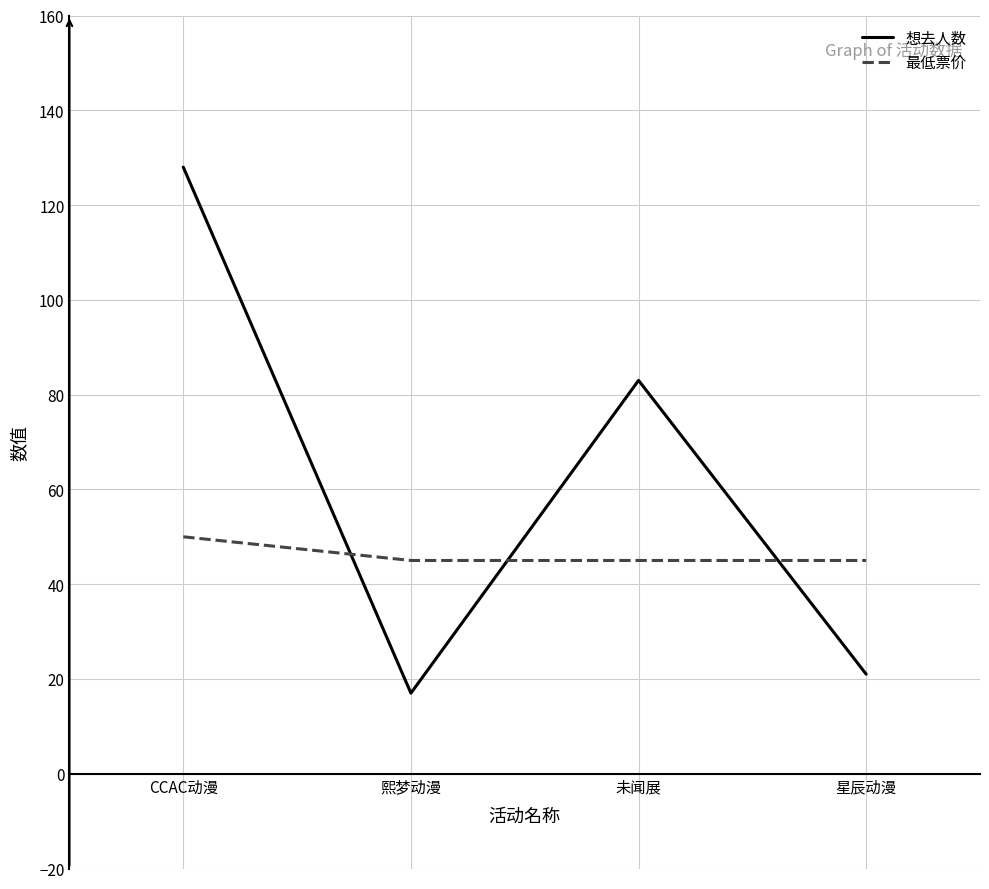

After their last crossing, which series has the higher values: 想去人数 or 最低票价?

最低票价